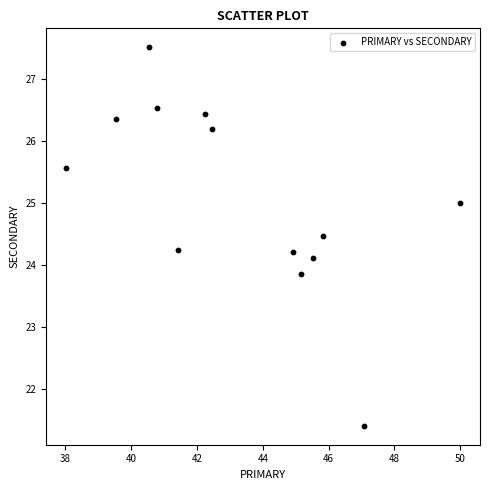

What is the range of X values (max minus min)?

12.0